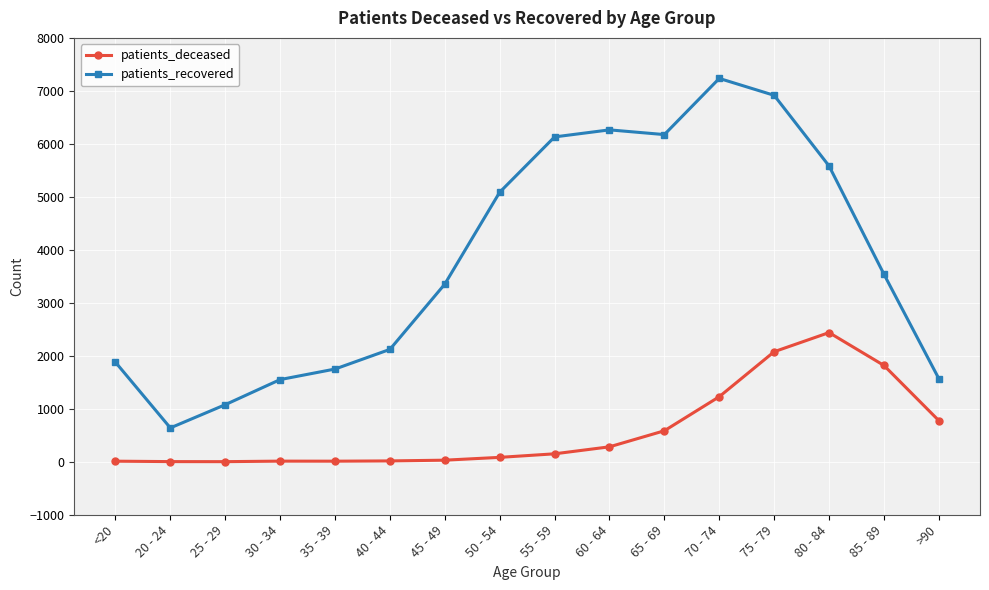

What is the spread (max minus min) of values at 45 - 49?

3323